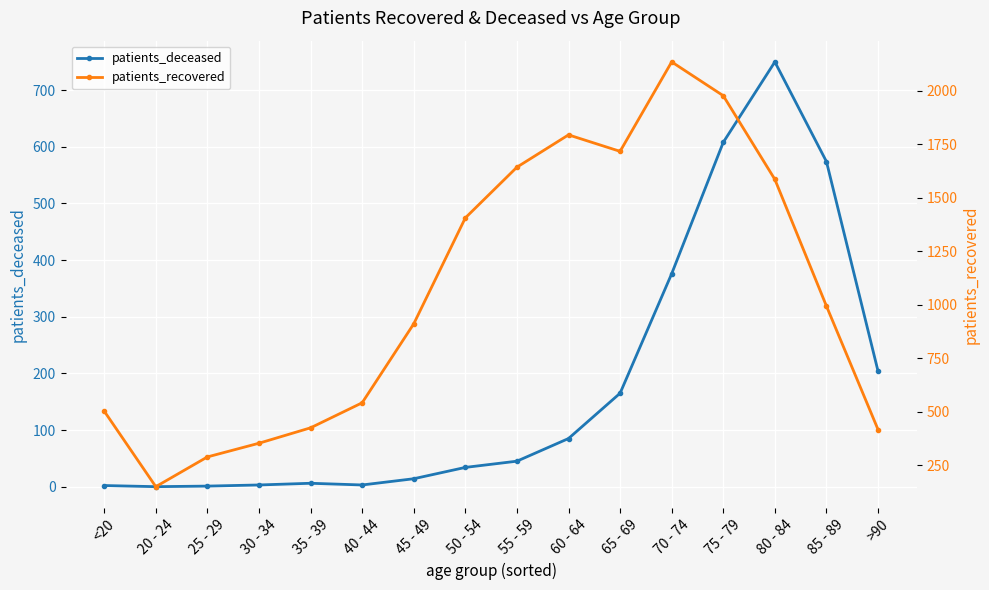

What is the difference between the maximum and minimum values in the patients_deceased series?

750